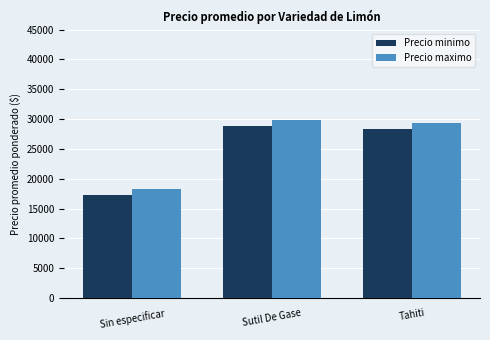

Count the number of data series in this chart.

2